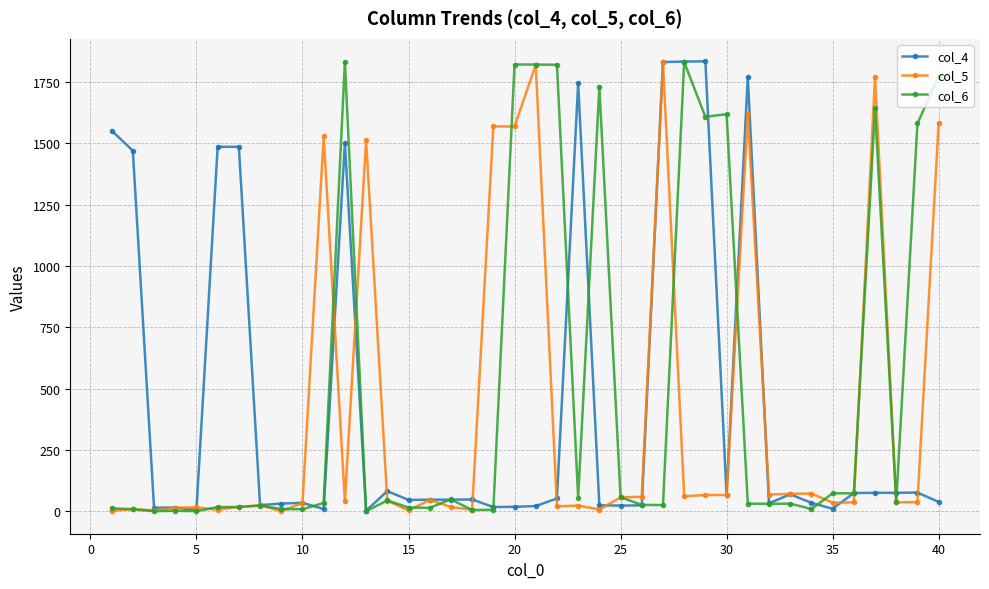

True or false: col_4 has more than 1 interior local peaks.

True